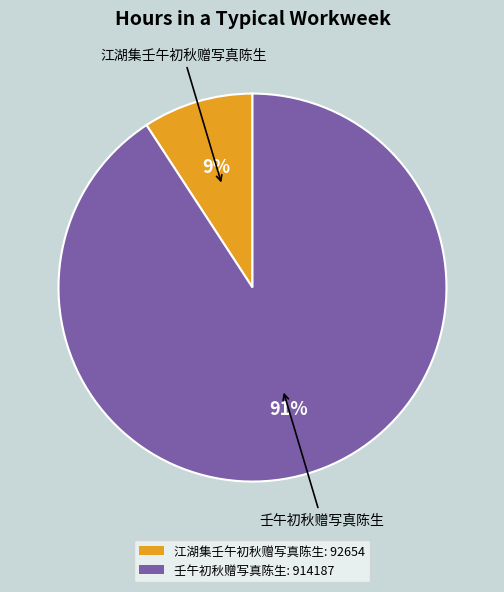

Is it true that 壬午初秋赠写真陈生 is 79% of the pie?

False